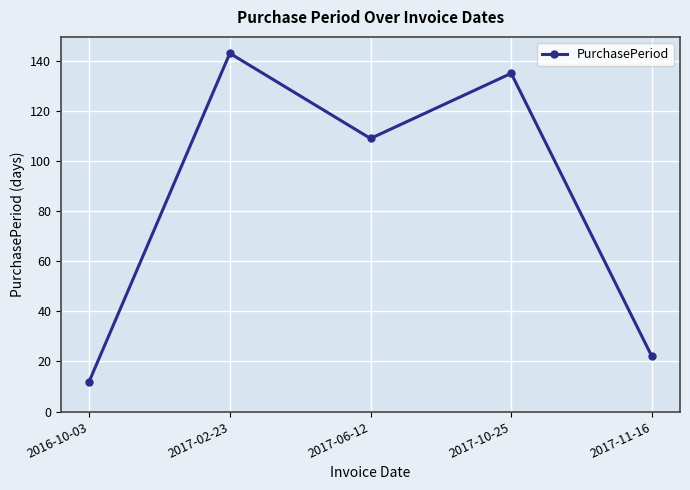

At which category does the data reach its first local valley?

2017-06-12